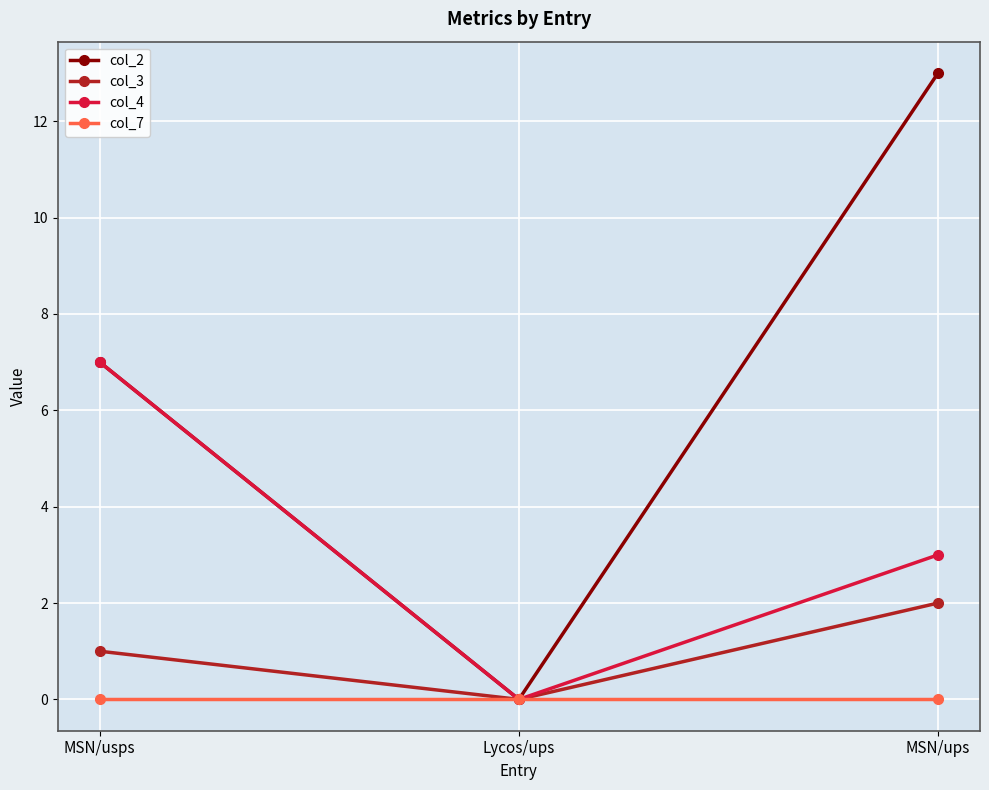

Reading left to right, extract all data points from this chart.

col_2: MSN/usps=7	Lycos/ups=0	MSN/ups=13
col_3: MSN/usps=1	Lycos/ups=0	MSN/ups=2
col_4: MSN/usps=7	Lycos/ups=0	MSN/ups=3
col_7: MSN/usps=0	Lycos/ups=0	MSN/ups=0